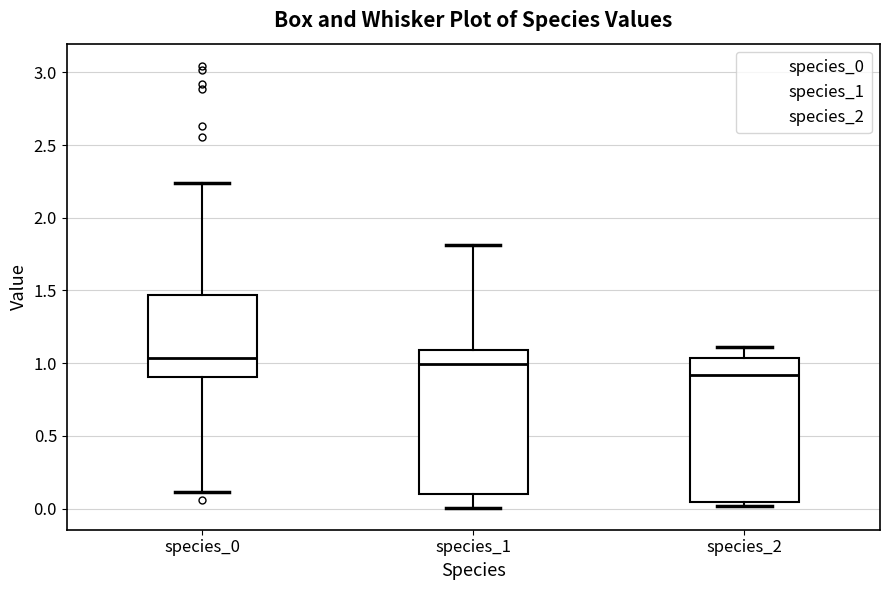

Reading left to right, transcribe this box plot: for each box, give where its median line is, the range the box spans, and where its two whiskers end, as read against the y-axis. The values are not printed on the chart, so give them approximately, as read against the axis.

species_0: median 1.05, box 0.90 to 1.45, whiskers 0.10 to 2.25
species_1: median 1.00, box 0.10 to 1.10, whiskers 0.00 to 1.80
species_2: median 0.90, box 0.05 to 1.05, whiskers 0.00 to 1.10